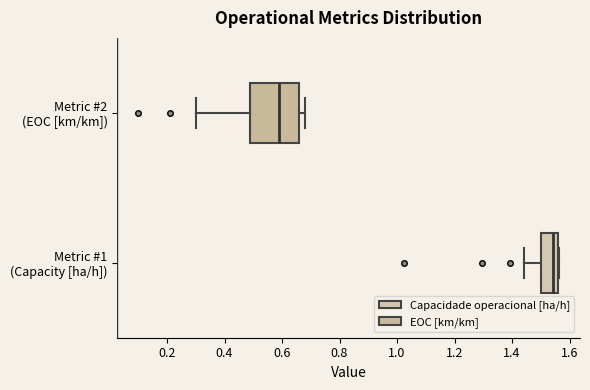

Which box is the widest, from its left edge to its right edge?

Metric #2 (EOC [km/km])